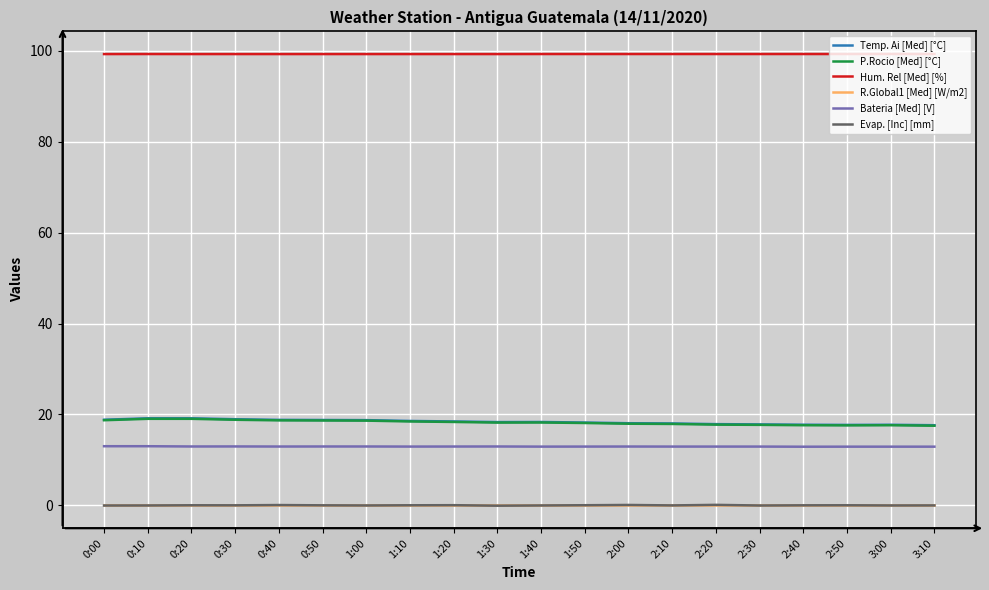

What is the difference between the highest and lowest values at 0:30?

99.3